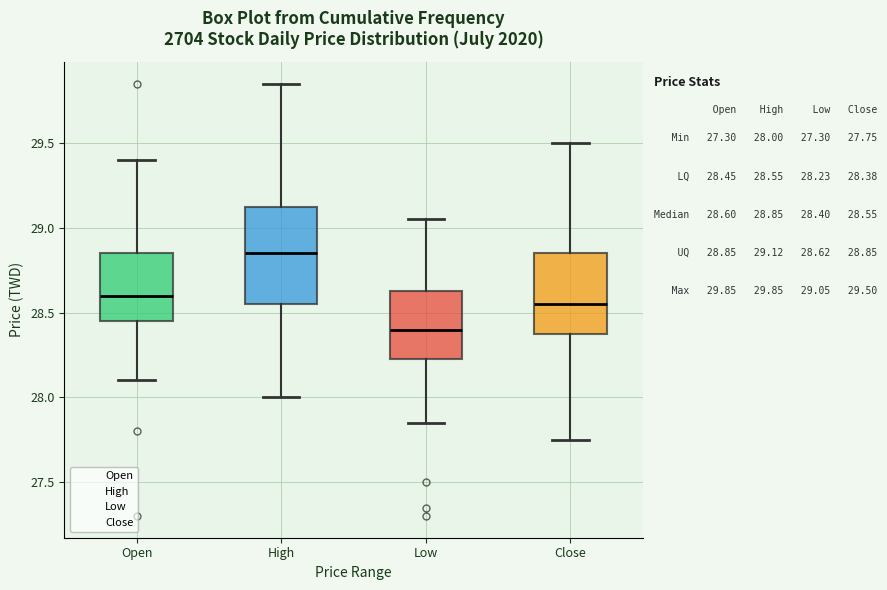

Which box is the tallest, from its lower edge to its upper edge?

High